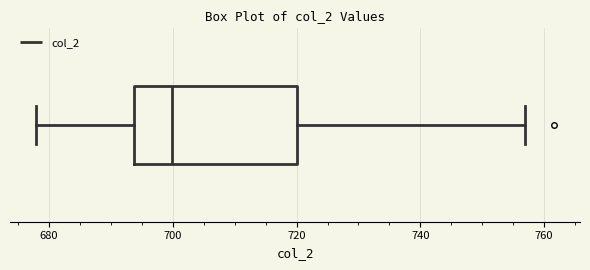

Transcribe this box plot: give where the median line is, the range the box spans, and where the two whiskers end, as read against the x-axis. The values are not printed on the chart, so give them approximately, as read against the axis.

median 700, box 694 to 720, whiskers 678 to 756